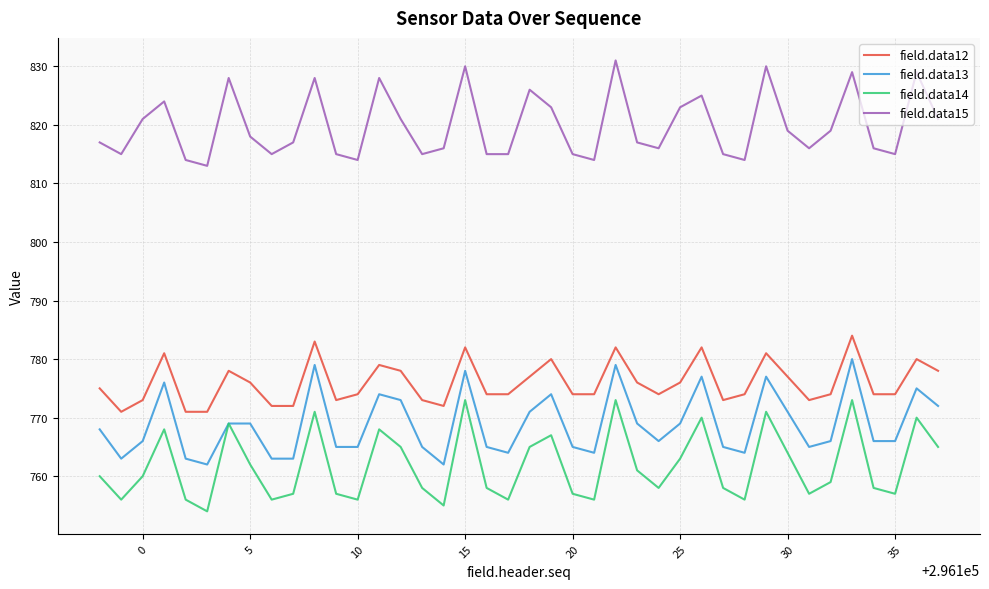

True or false: field.data15 and field.data14 cross at least once.

False